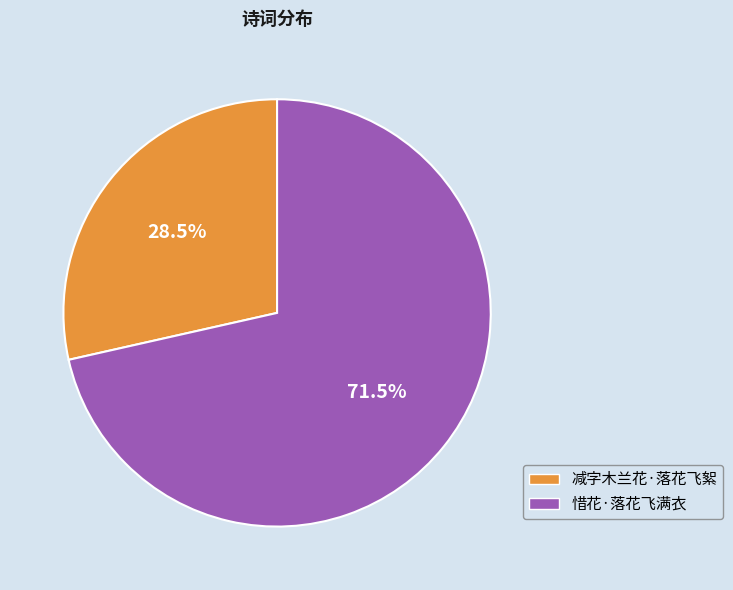

Which category accounts for the majority?

惜花·落花飞满衣